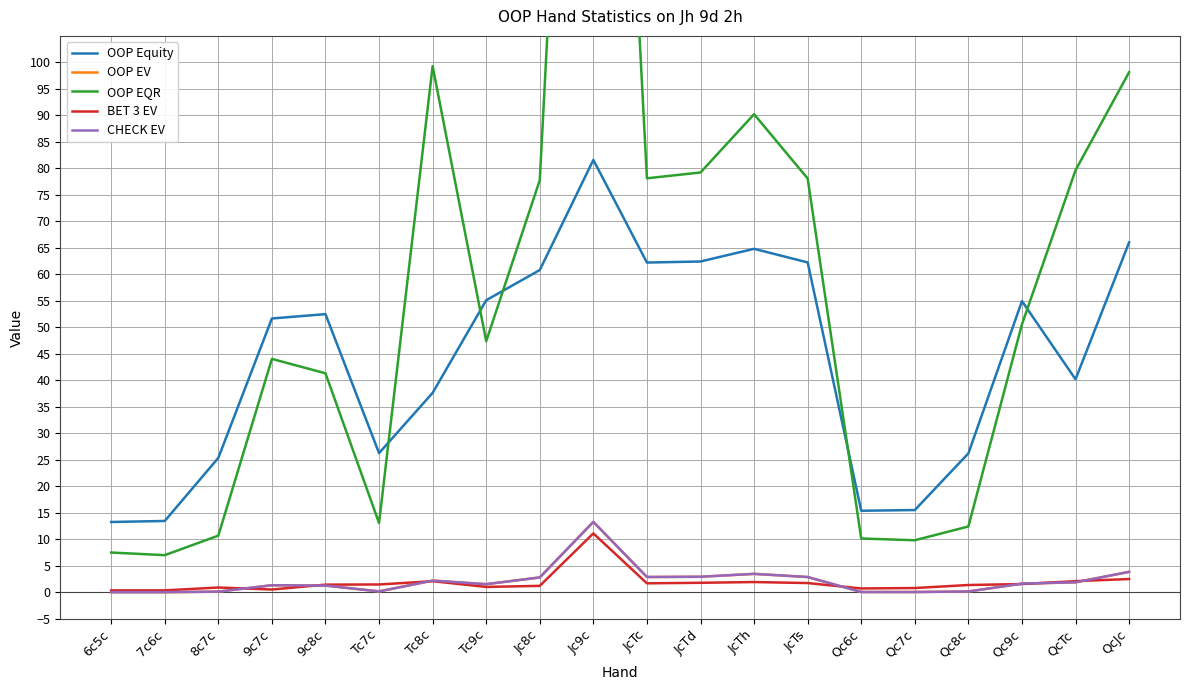

At which label is OOP EQR closest to 139?

Tc8c